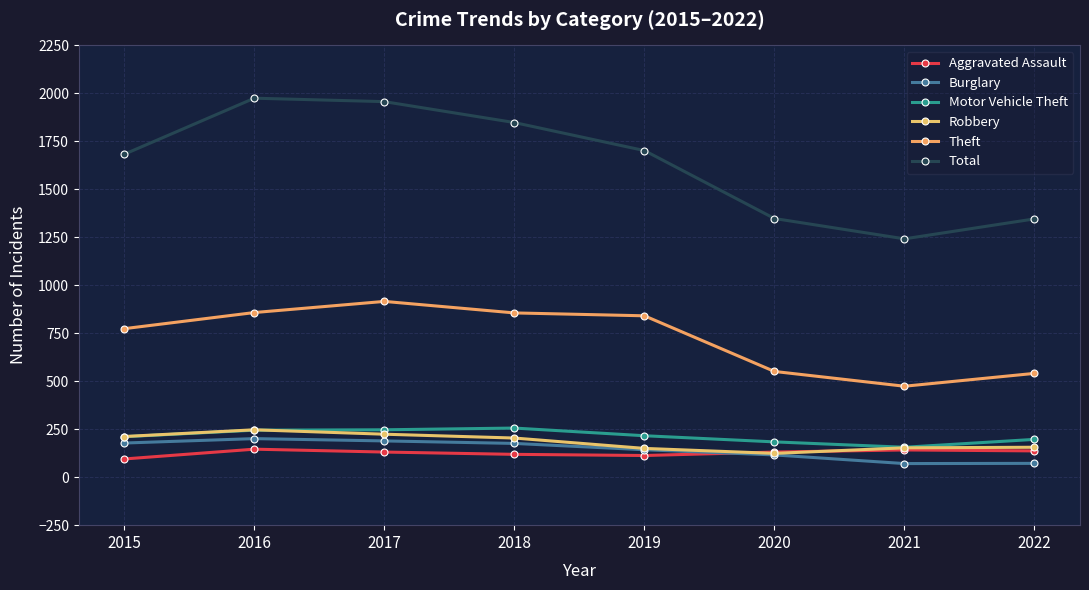

Is this an area chart (filled region under the line)?

No